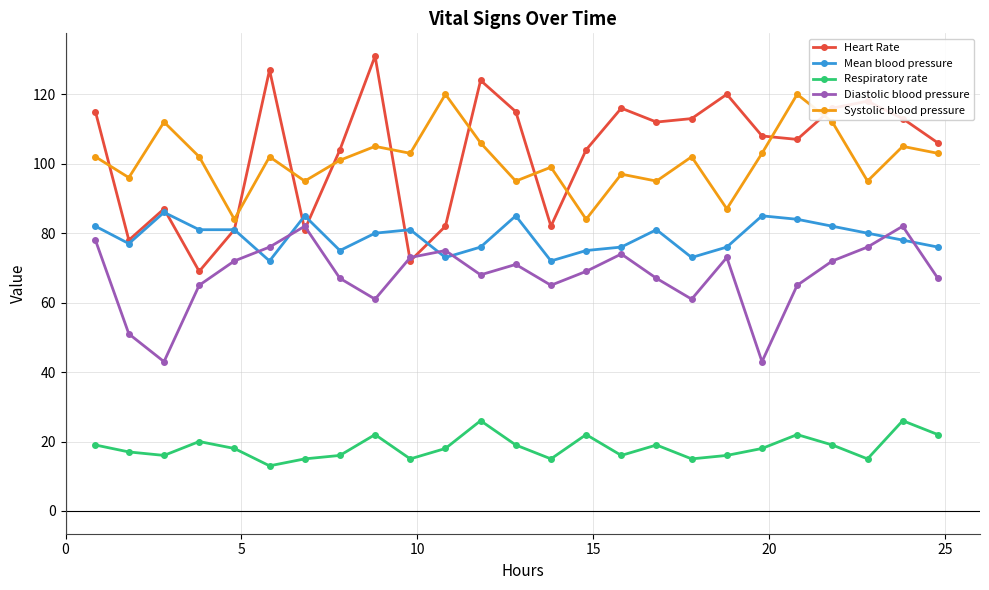

Does the chart display data point markers on the line(s)?

Yes